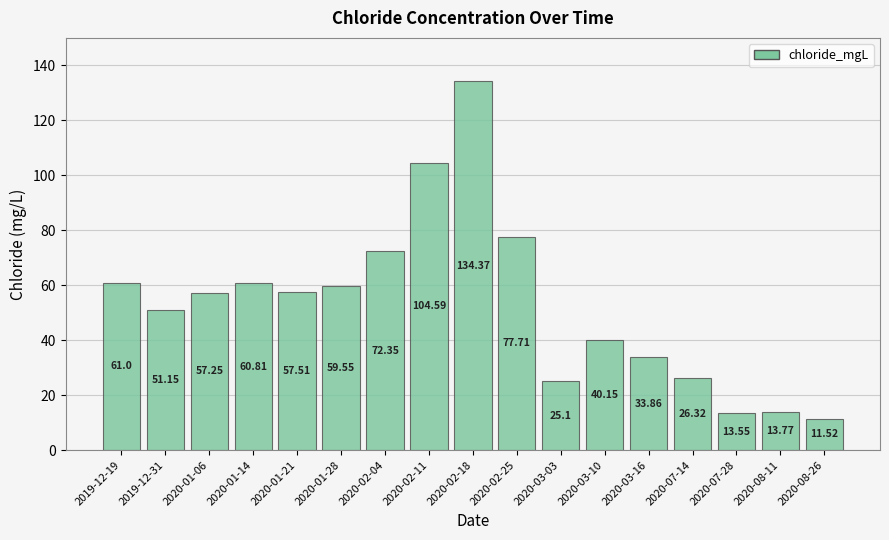

The chart shows a value of 11.5 at 2020-08-26. True or false?

True